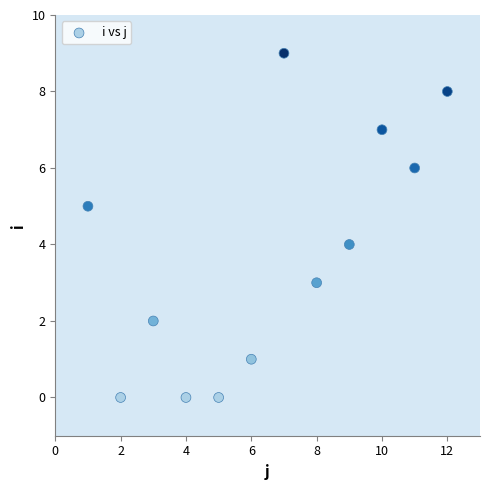

What is the average Y value?

4